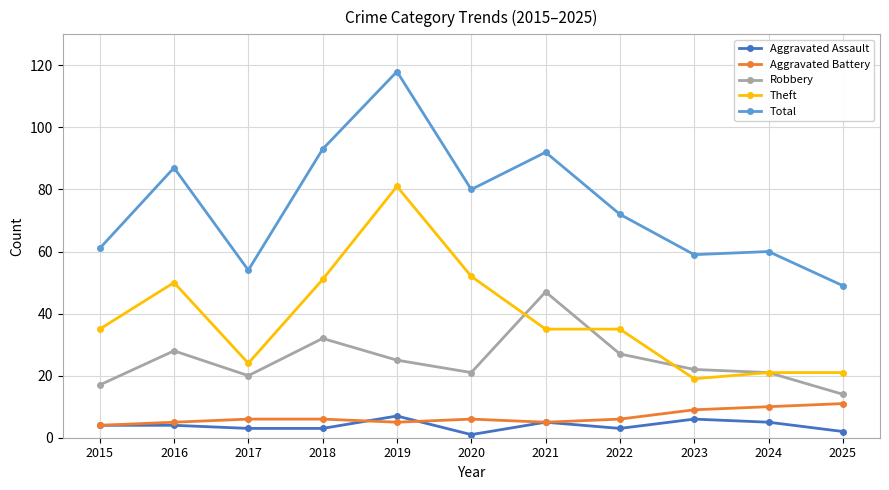

What is the difference between the maximum and minimum values in the Total series?

69